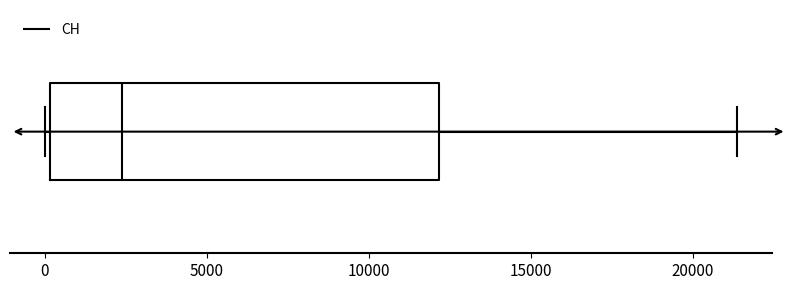

Read this box plot against the x-axis: the position of the median line, the range covered by the box, and the ends of both whiskers. The values are not printed on the chart, so give them approximately, as read against the axis.

median 2500, box 0 to 12000, whiskers 0 (just left of the box's left edge) to 21500